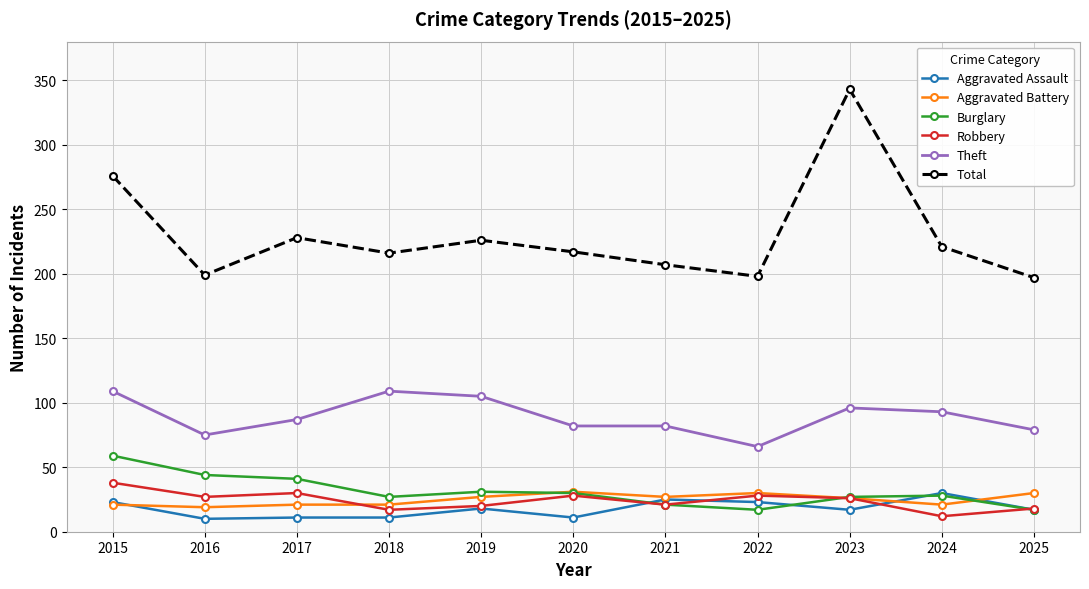

At how many categories does at least one series exceed 106?

11